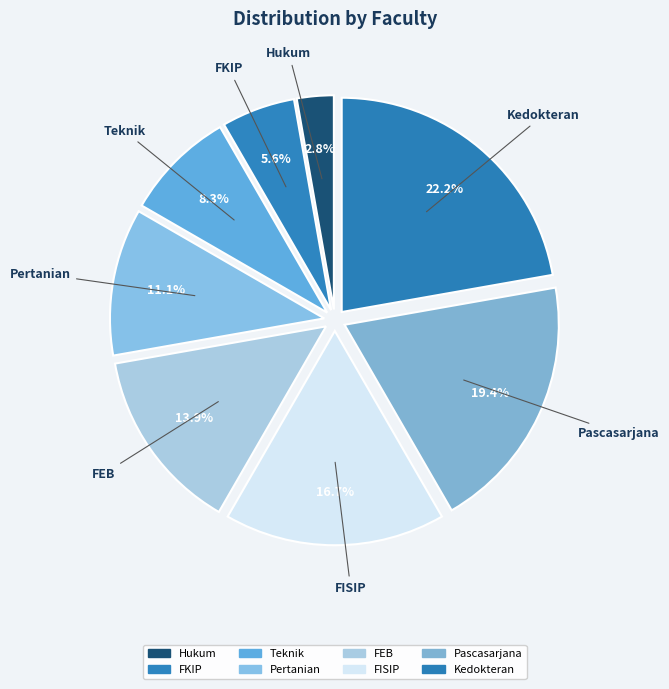

To the nearest percent, what portion does Hukum represent?

3%